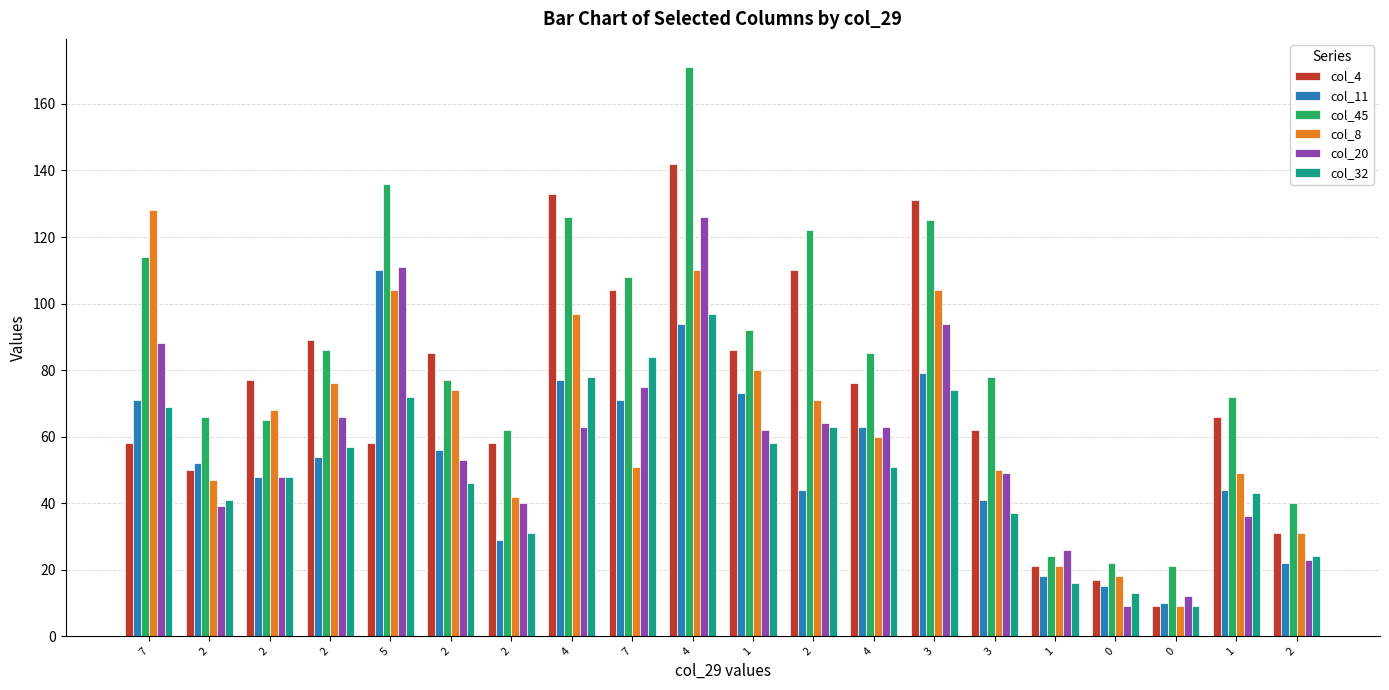

What is the difference between the highest and lowest values at 2?

27